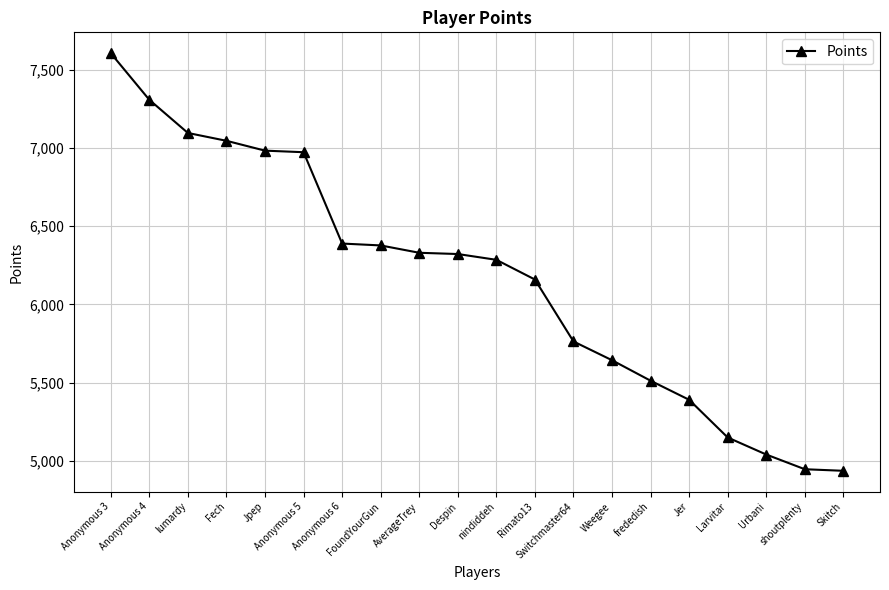

At which label is the value closest to 6271?

nindiddeh